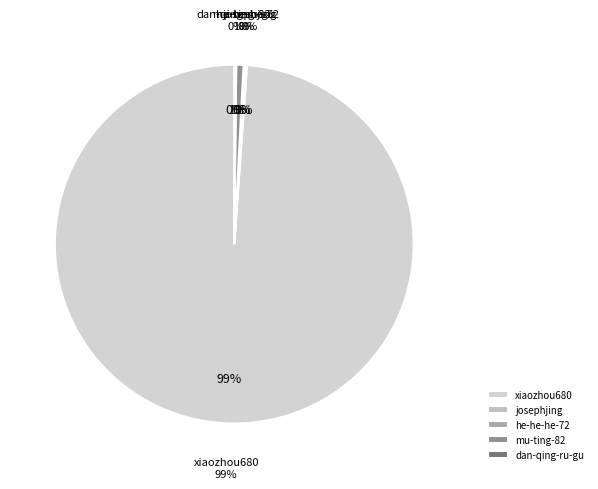

Approximately how many times larger is the value at dan-qing-ru-gu compared to josephjing?

1.3